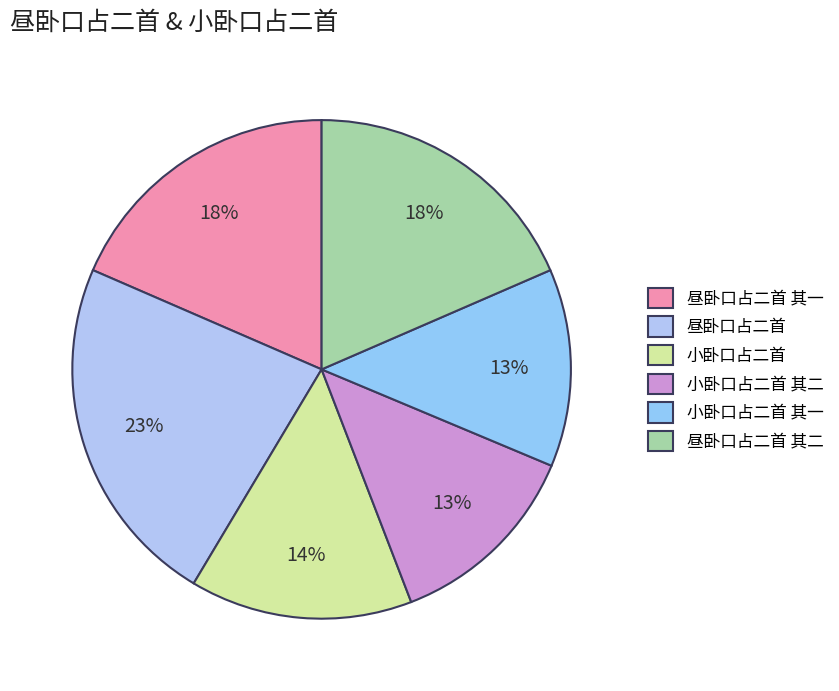

Is there a majority slice in this chart?

No